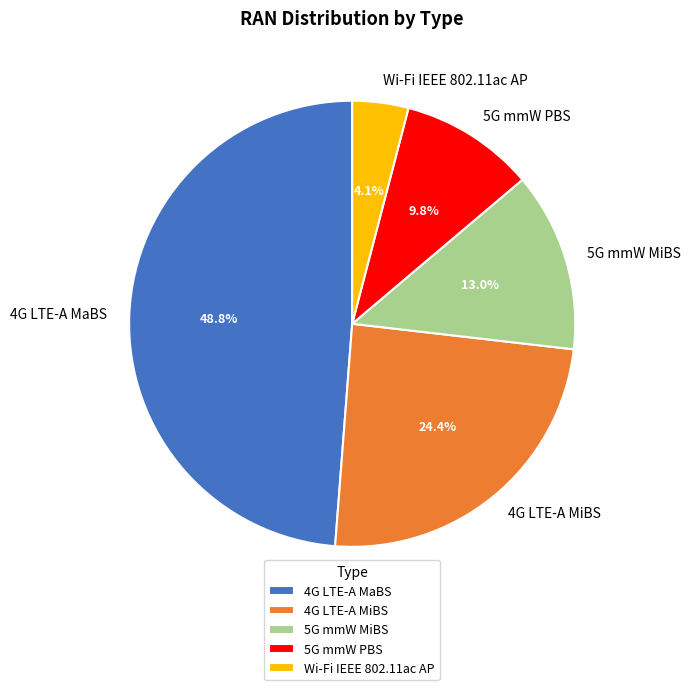

Combined, do 5G mmW MiBS and Wi-Fi IEEE 802.11ac AP account for over 50%?

No